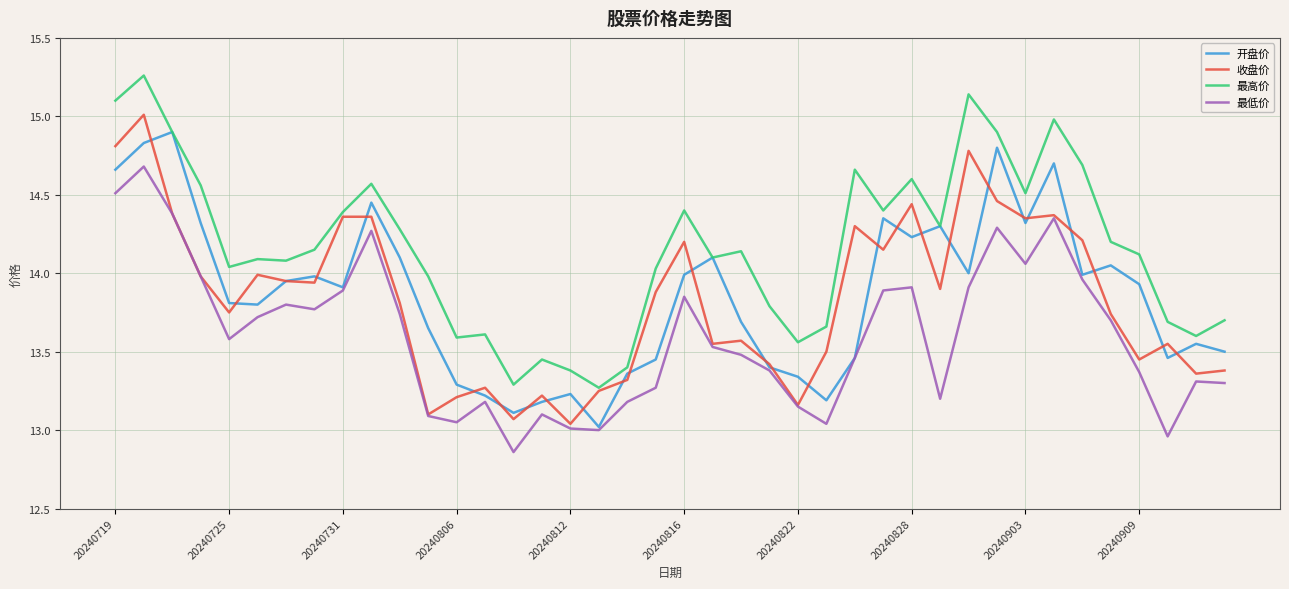

How many lines are shown in the chart?

4